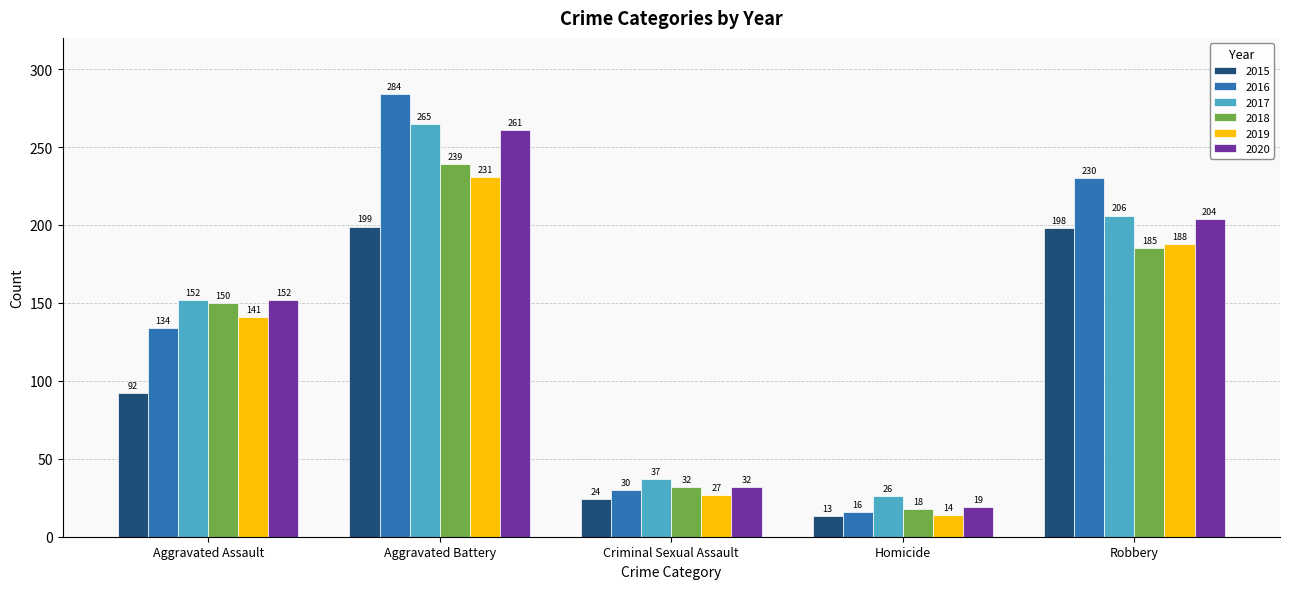

What is the sum of the 2015 values at Homicide and Aggravated Battery?

212